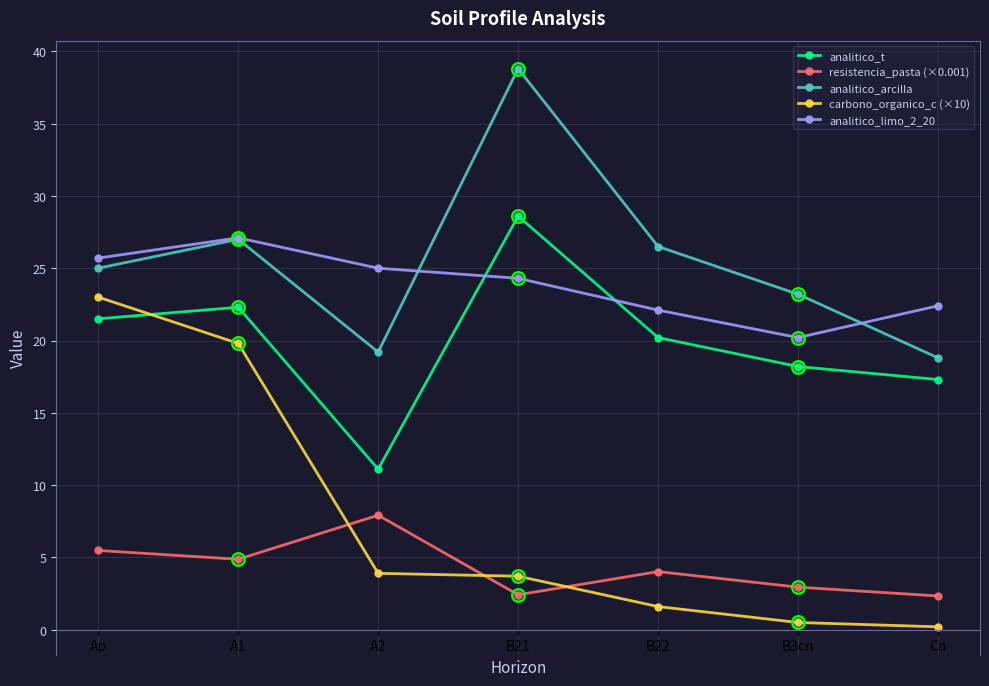

True or false: resistencia_pasta (×0.001) has a value of 1.9 at A2.

False